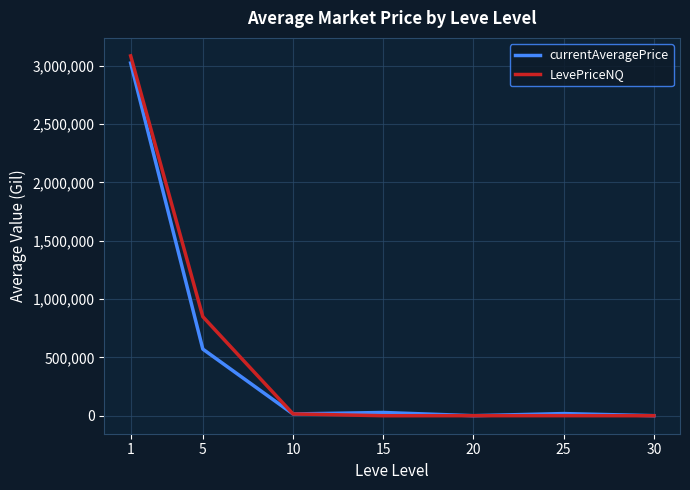

List the series in order of their overall mean, highest first.

LevePriceNQ, currentAveragePrice